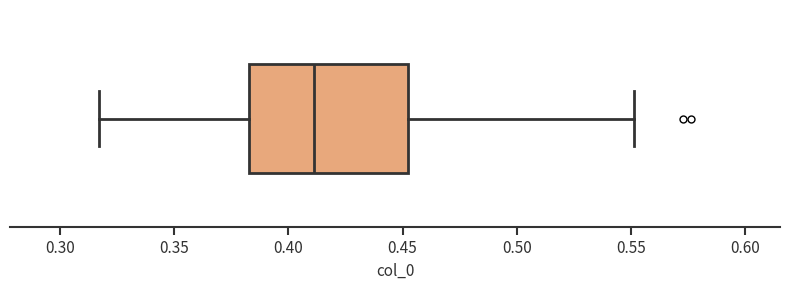

Where is the right edge of the box on the x-axis? The values are not printed on the chart, so give them approximately, as read against the axis.

0.450